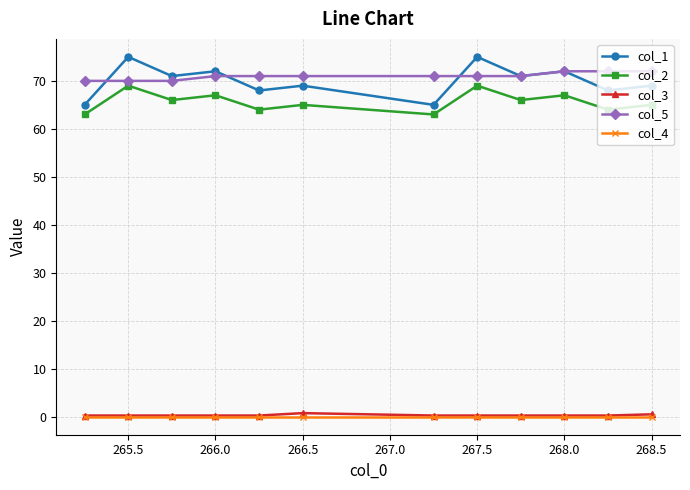

How many lines are shown in the chart?

5